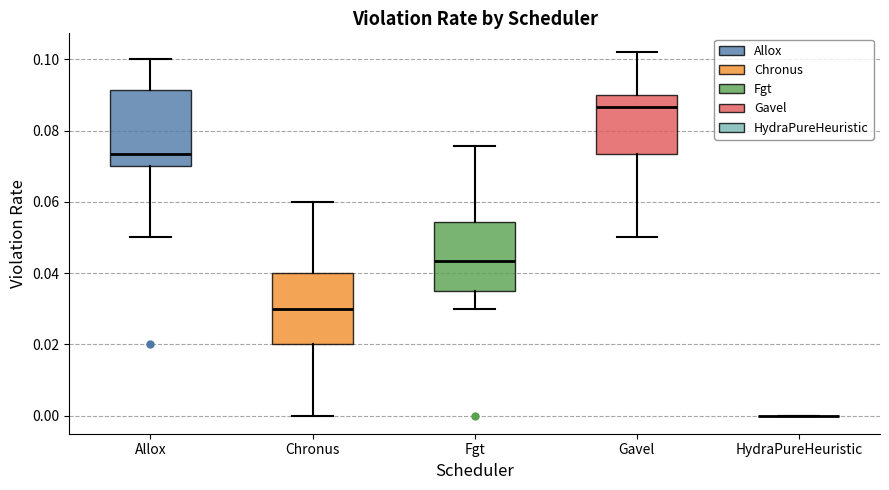

Reading left to right, read every box against the y-axis: the position of its median line, the range the box covers, and the ends of its whiskers. The values are not printed on the chart, so give them approximately, as read against the axis.

Allox: median 0.074, box 0.070 to 0.092, whiskers 0.050 to 0.100
Chronus: median 0.030, box 0.020 to 0.040, whiskers 0.000 to 0.060
Fgt: median 0.044, box 0.036 to 0.054, whiskers 0.030 to 0.076
Gavel: median 0.086, box 0.074 to 0.090, whiskers 0.050 to 0.102
HydraPureHeuristic: box collapsed to a line at 0.000, whiskers 0.000 to 0.000